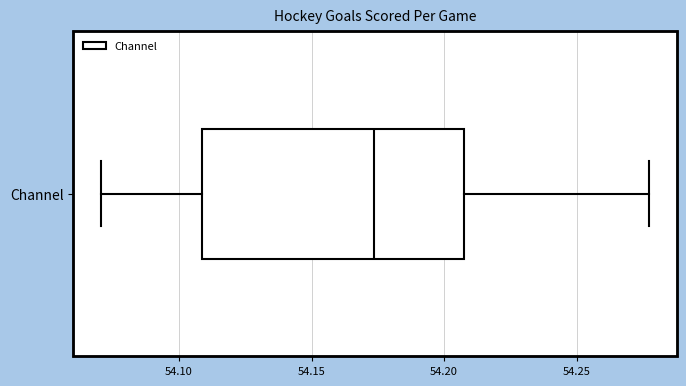

Where is the left edge of the box for Channel on the x-axis? The values are not printed on the chart, so give them approximately, as read against the axis.

54.110